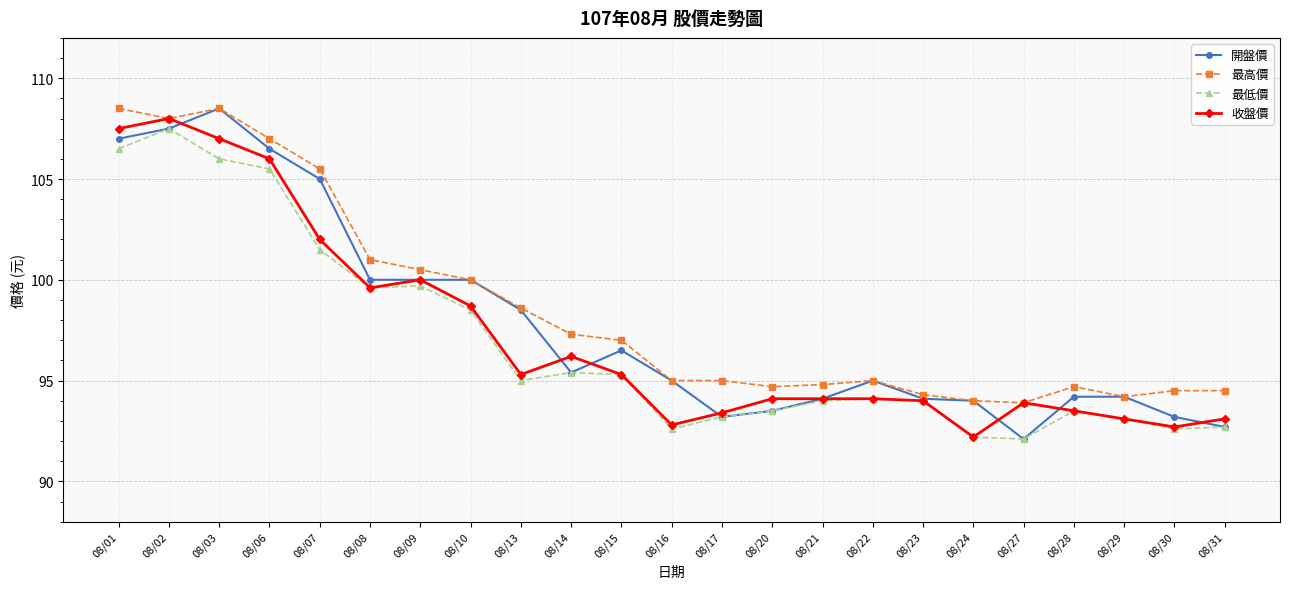

Reading right to left, transcribe all the data shown in this chart.

開盤價: 92.7	93.2	94.2	94.2	92.1	94.0	94.1	95.0	94.1	93.5	93.2	95.0	96.5	95.4	98.5	100.0	100.0	100.0	105.0	106.5	108.5	107.5	107.0
最高價: 94.5	94.5	94.2	94.7	93.9	94.0	94.3	95.0	94.8	94.7	95.0	95.0	97.0	97.3	98.6	100.0	100.5	101.0	105.5	107.0	108.5	108.0	108.5
最低價: 92.7	92.6	93.1	93.5	92.1	92.2	94.0	94.1	94.0	93.5	93.2	92.6	95.3	95.4	95.0	98.5	99.7	99.6	101.5	105.5	106.0	107.5	106.5
收盤價: 93.1	92.7	93.1	93.5	93.9	92.2	94.0	94.1	94.1	94.1	93.4	92.8	95.3	96.2	95.3	98.7	100.0	99.6	102.0	106.0	107.0	108.0	107.5